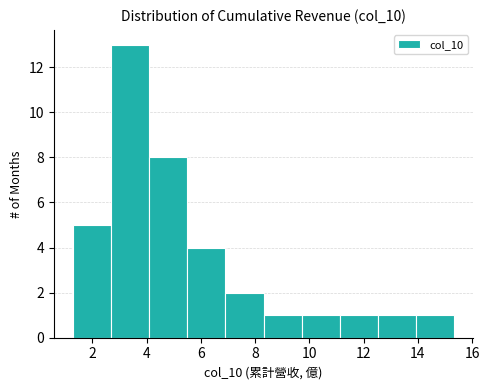

Reading left to right, list every bar in this chart as the range it spans on the x-axis followed by its height. Neither the bar edges nor the heights are printed on the chart, so give them approximately, as read against the axes.

1.2 to 2.6: 5
2.6 to 4.0: 13
4.0 to 5.4: 8
5.4 to 7.0: 4
7.0 to 8.4: 2
8.4 to 9.8: 1
9.8 to 11.2: 1
11.2 to 12.6: 1
12.6 to 14.0: 1
14.0 to 15.4: 1